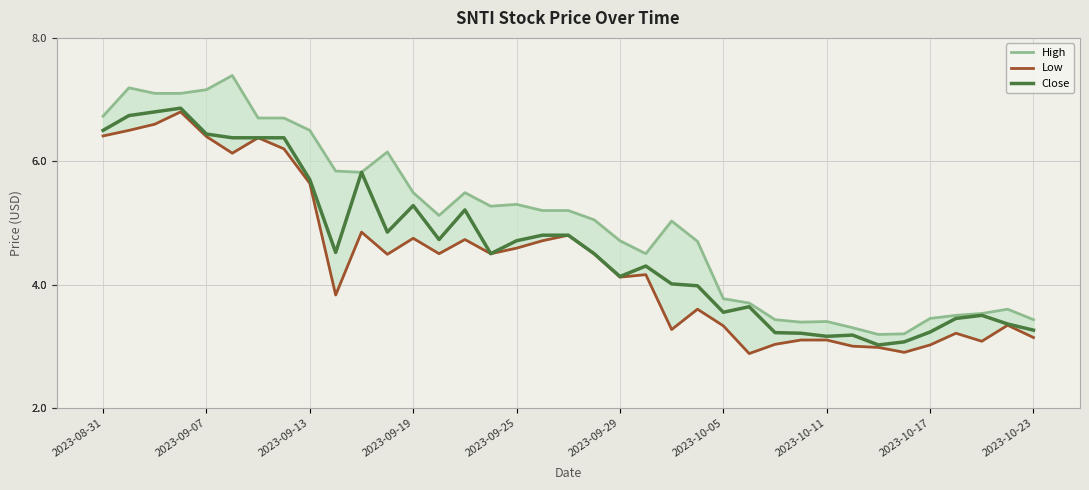

At how many categories does at least one series exceed 7?

5